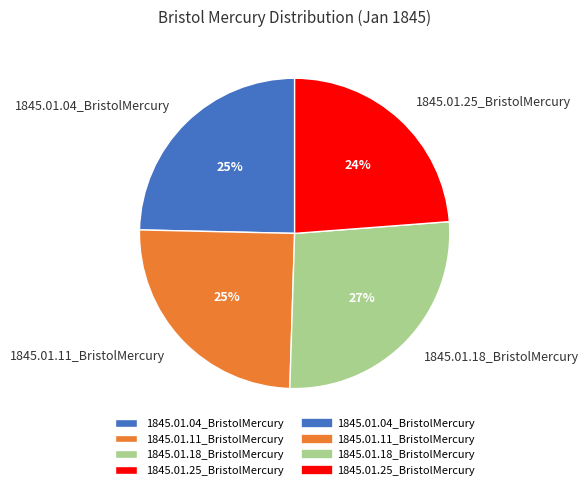

To the nearest percent, what portion does 1845.01.18_BristolMercury represent?

27%